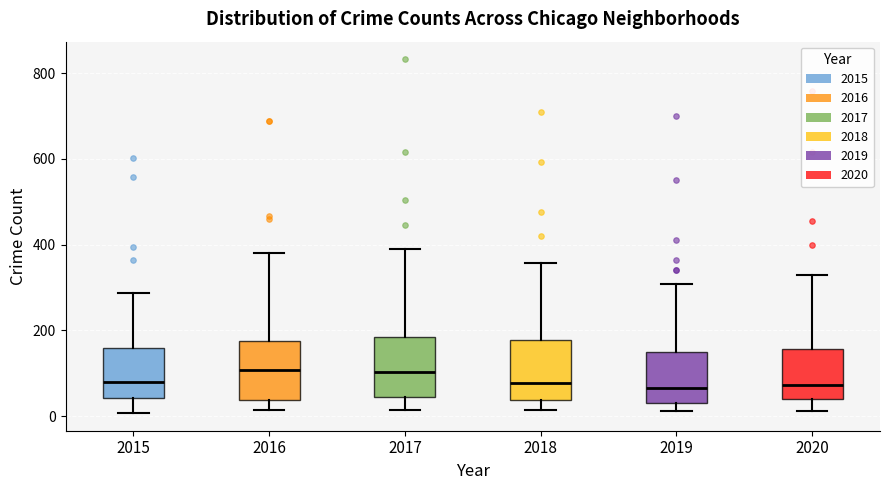

Where does the median line of the box at x = 2020 sit on the y-axis? The values are not printed on the chart, so give them approximately, as read against the axis.

80